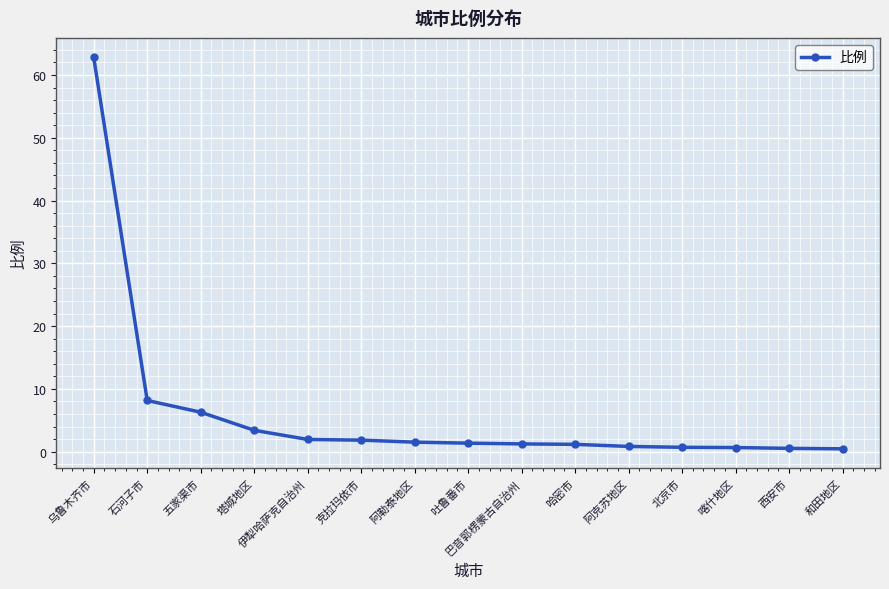

What is the change in value from 塔城地区 to 巴音郭楞蒙古自治州?

-2.2